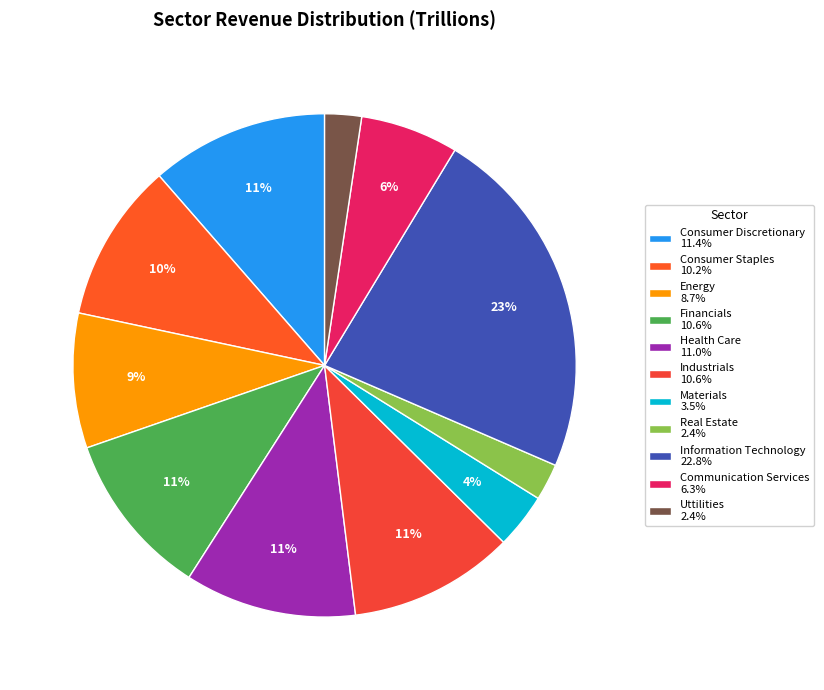

Count the number of slices in the pie.

11